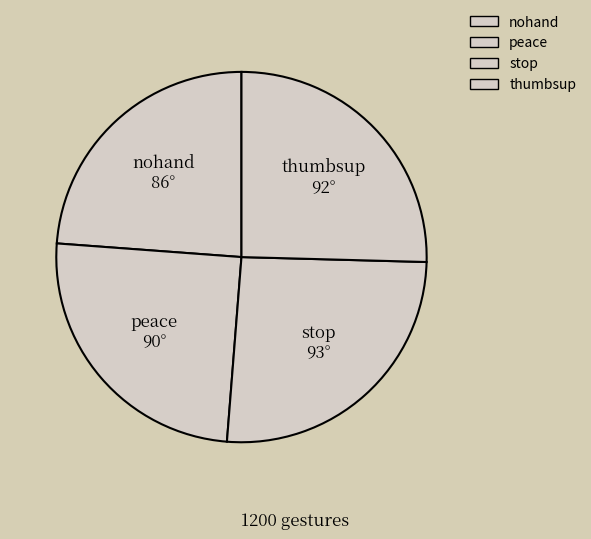

Is nohand the majority of the pie?

No